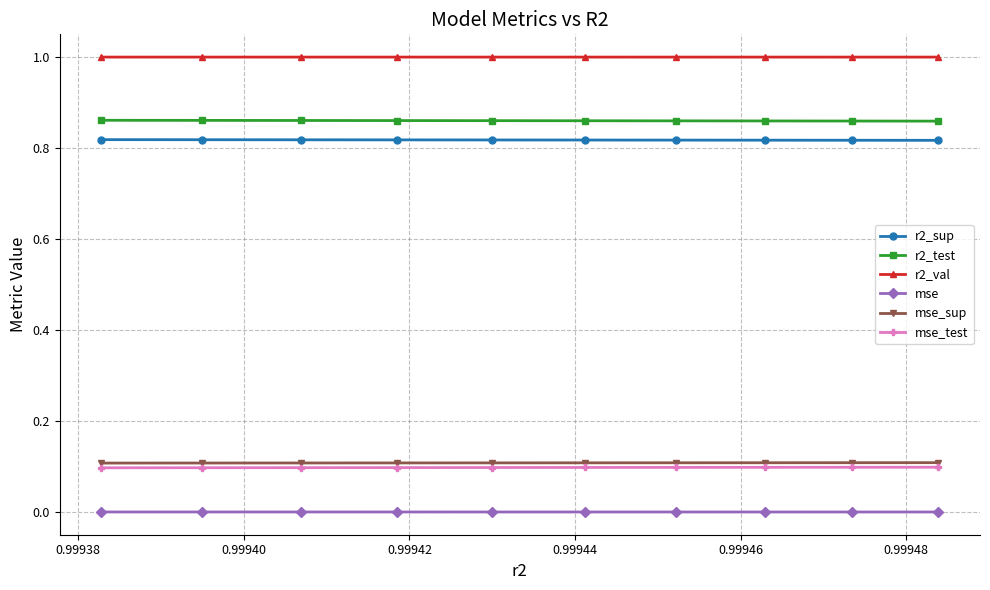

How many lines are shown in the chart?

6